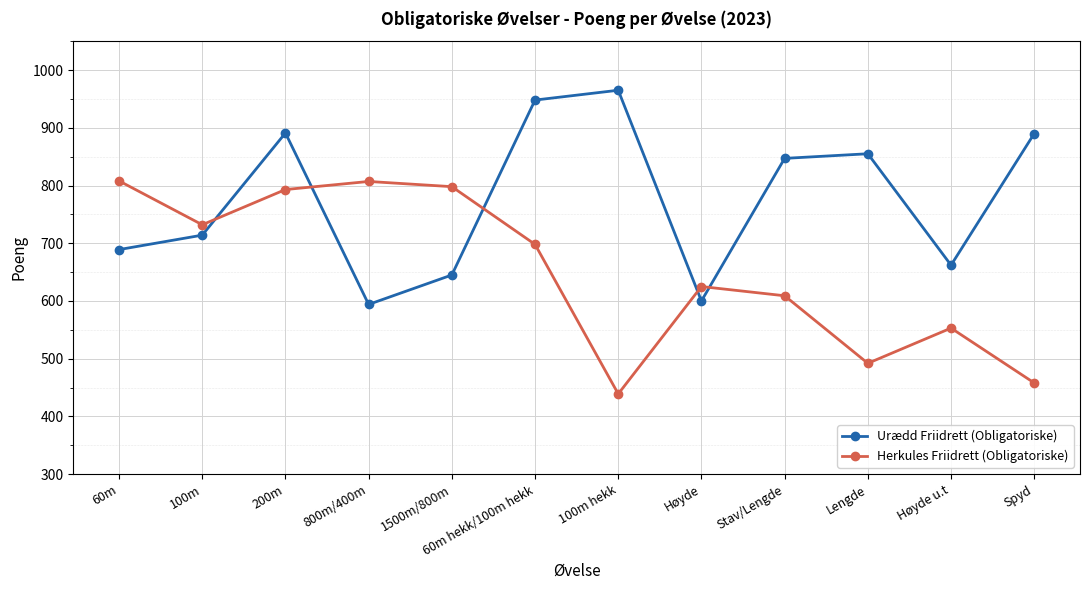

What is the sum of all Urædd Friidrett (Obligatoriske) values?

9300